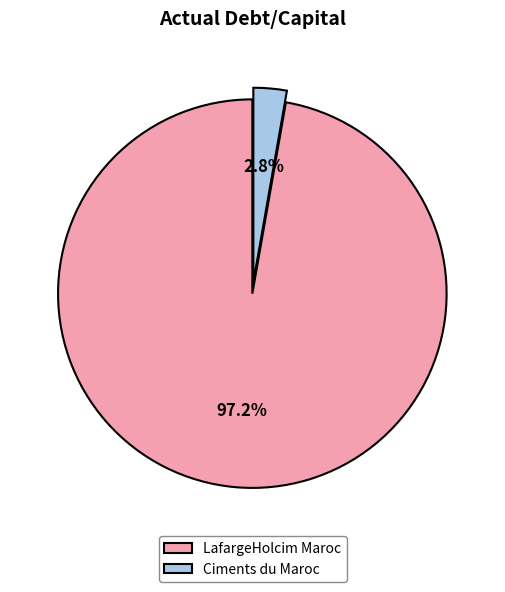

What percentage is NOT represented by LafargeHolcim Maroc?

2.8%